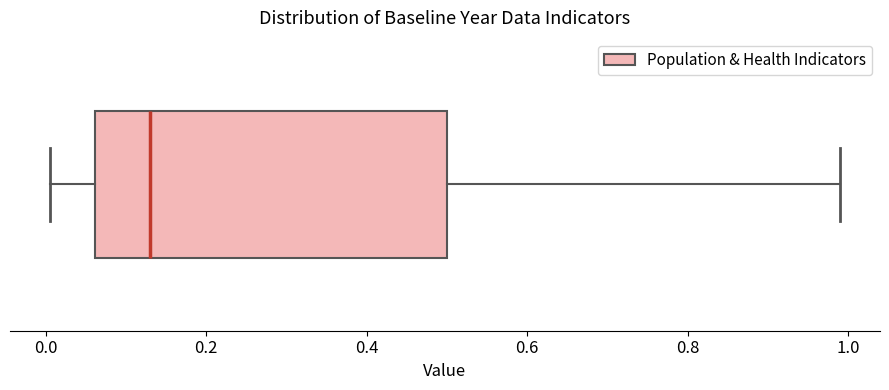

Transcribe this box plot: give where the median line is, the range the box spans, and where the two whiskers end, as read against the x-axis. The values are not printed on the chart, so give them approximately, as read against the axis.

median 0.14, box 0.06 to 0.50, whiskers 0.00 to 1.00